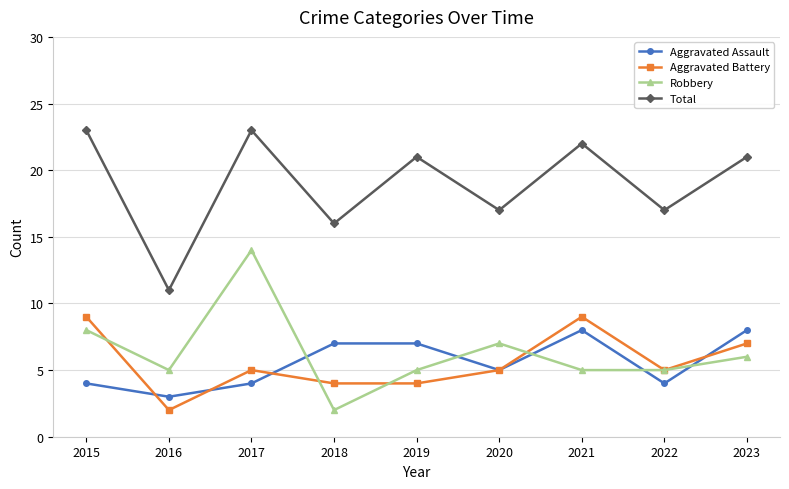

Which series has the largest total across all categories?

Total